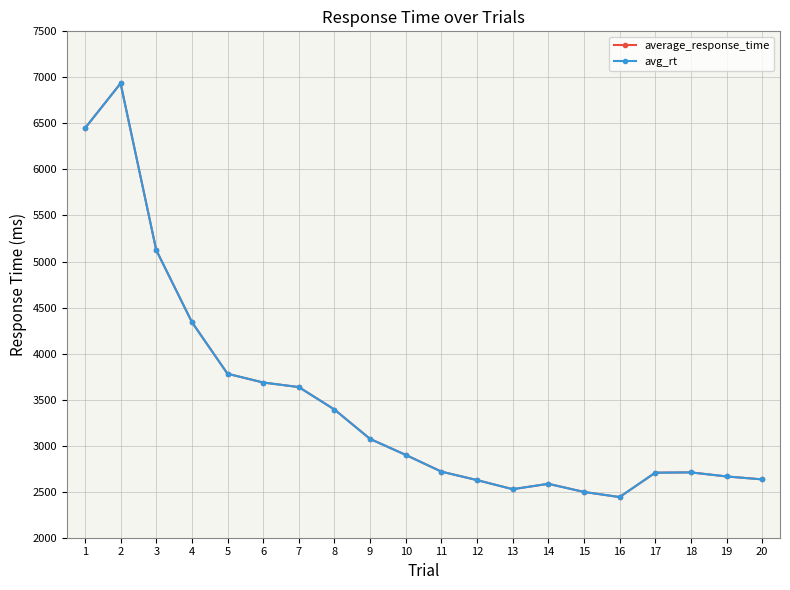

At which label does avg_rt first exceed 2899?

1